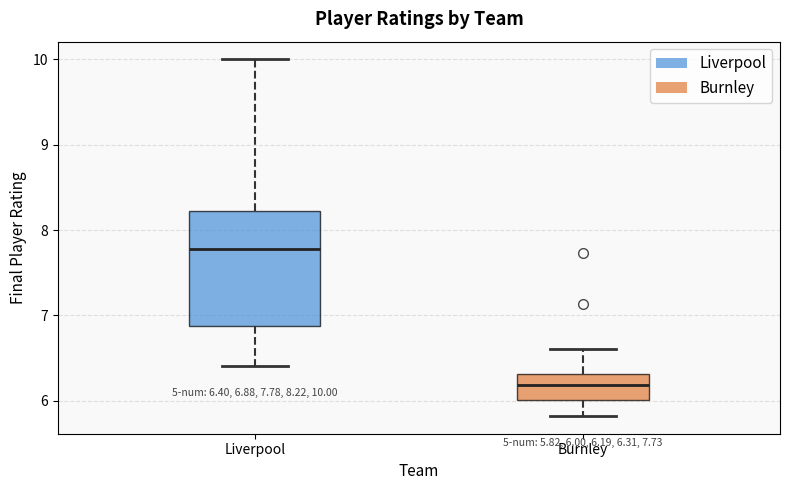

Comparing the boxes themselves (not the whiskers), which one is the tallest?

Liverpool